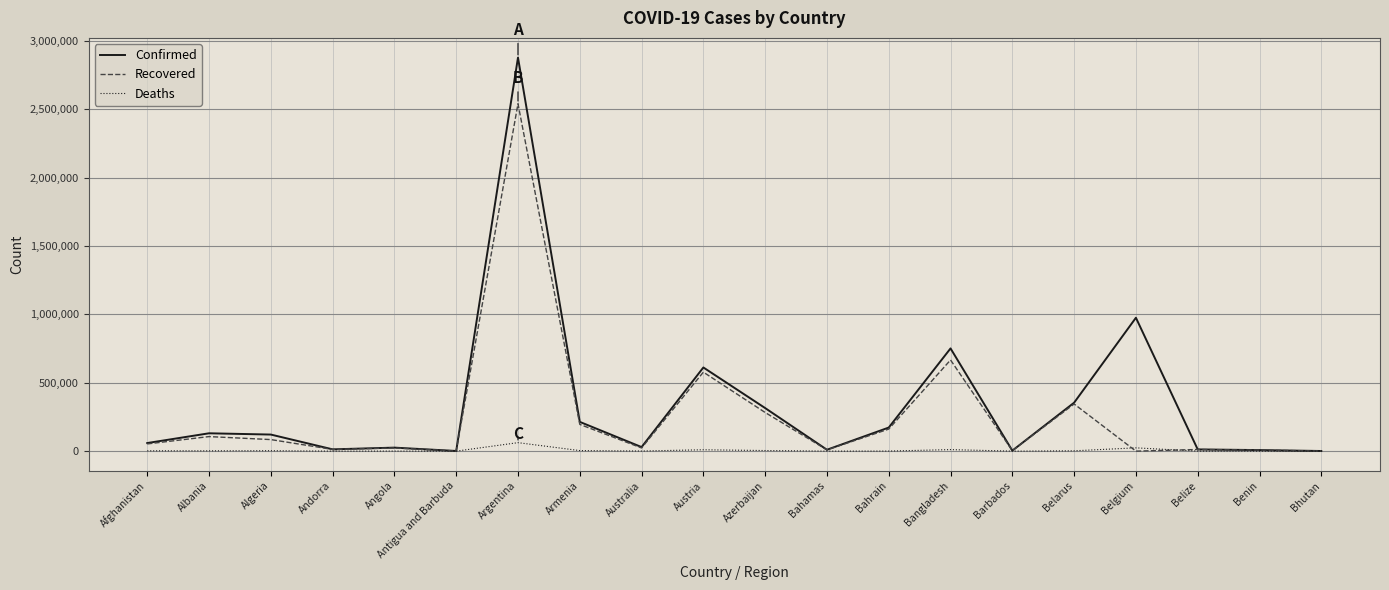

The Confirmed series shows 426101 at Austria. True or false?

False